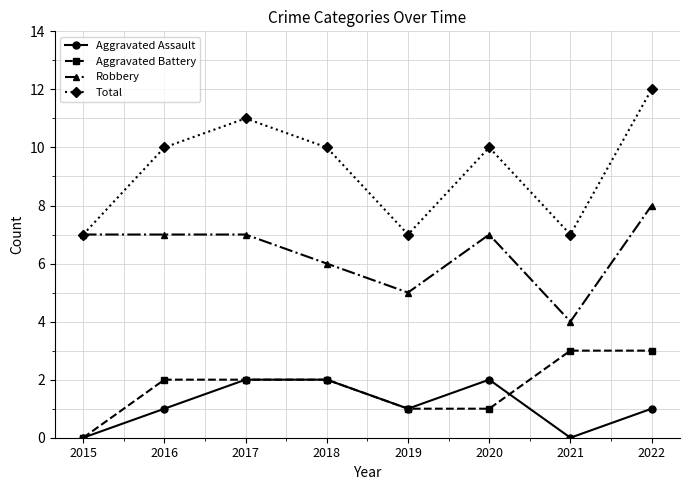

What is the greatest value displayed?

12